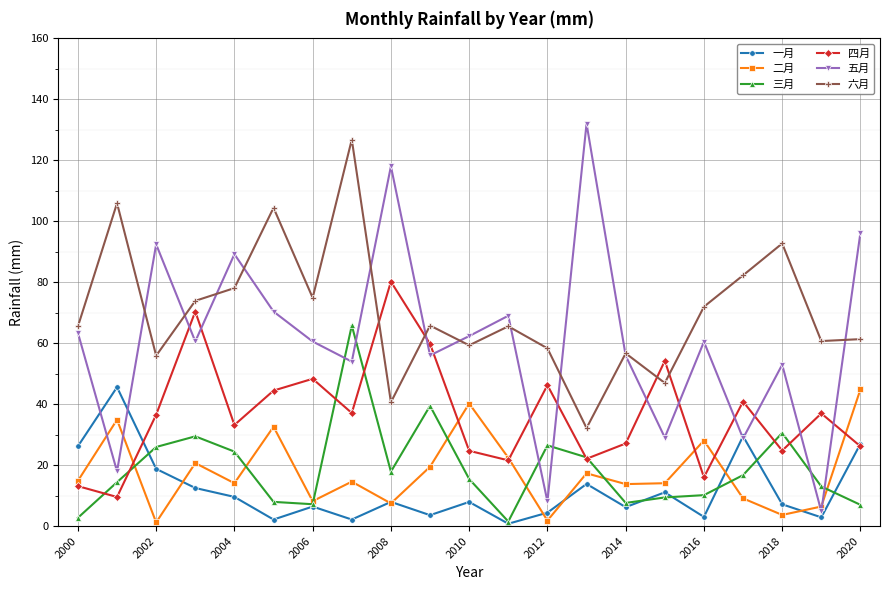

How many interior local peaks does the 五月 series have?

7